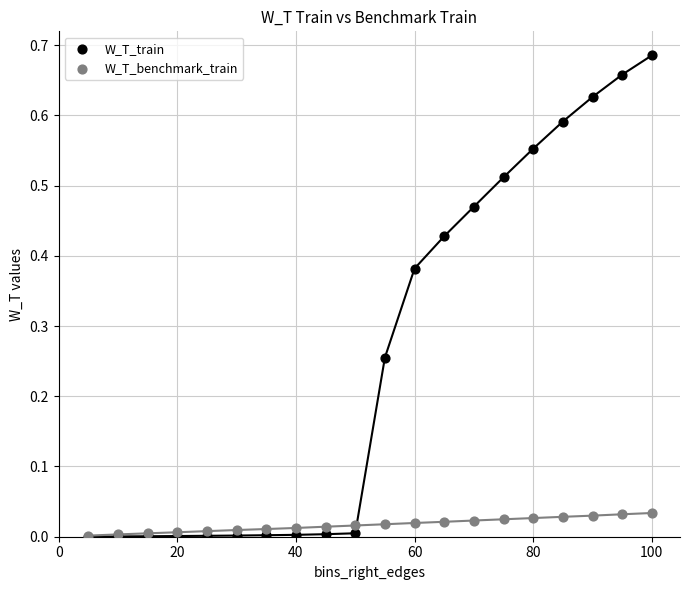

What are all the series names shown in the legend?

W_T_train, W_T_benchmark_train